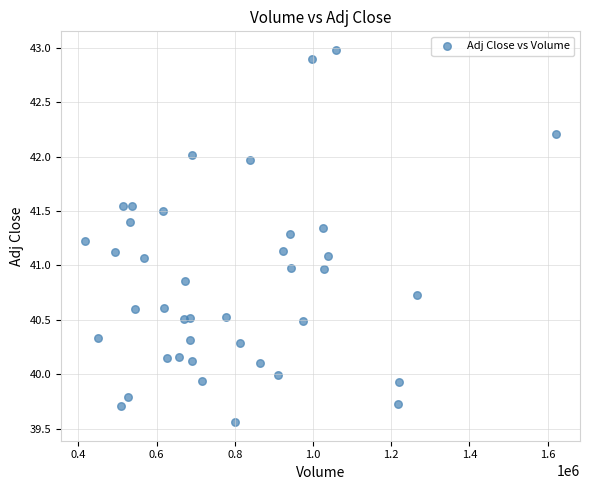

What is the range of X values (max minus min)?

1206300.0